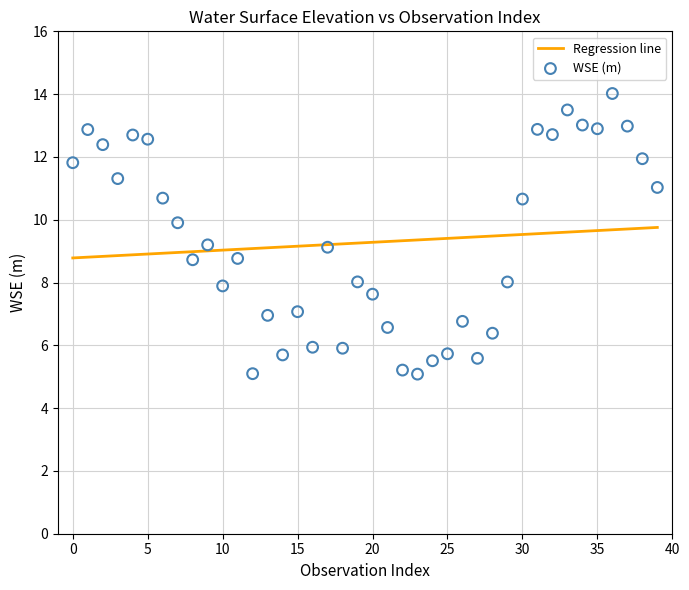

What is the range of Y values (max minus min)?

8.9